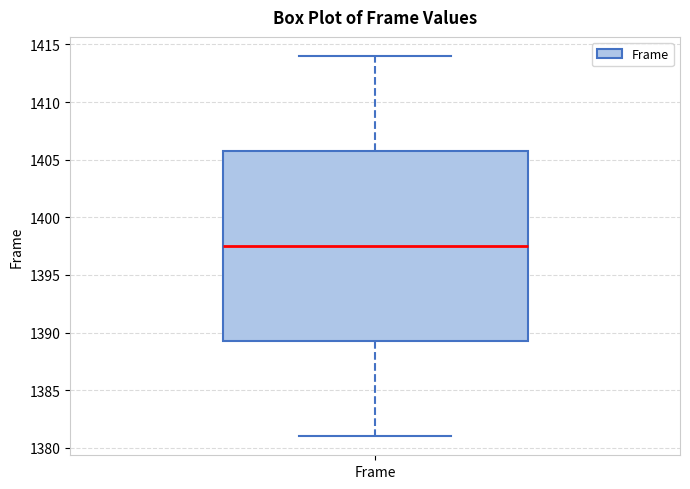

Read this box plot against the y-axis: the position of the median line, the range covered by the box, and the ends of both whiskers. The values are not printed on the chart, so give them approximately, as read against the axis.

median 1397.5, box 1389.5 to 1406.0, whiskers 1381.0 to 1414.0